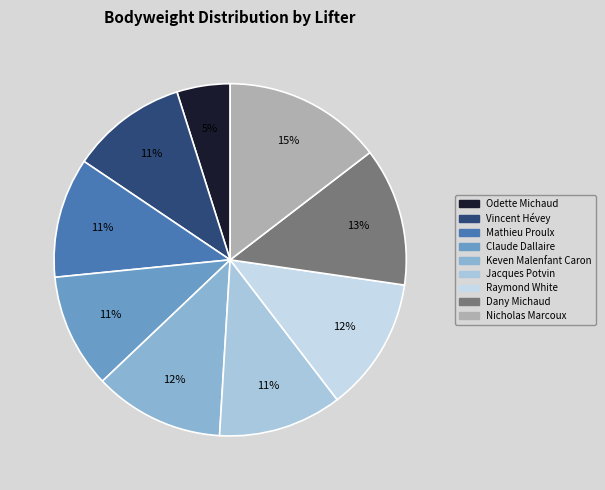

What percentage is the Odette Michaud slice, to the nearest percent?

5%